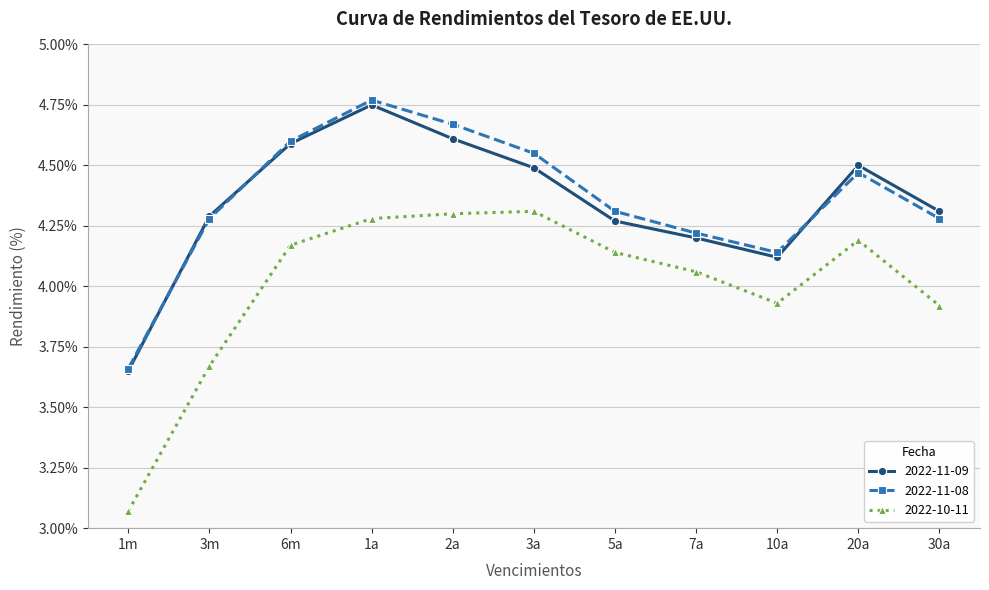

Between 1m and 7a, which series saw the biggest shift?

2022-10-11